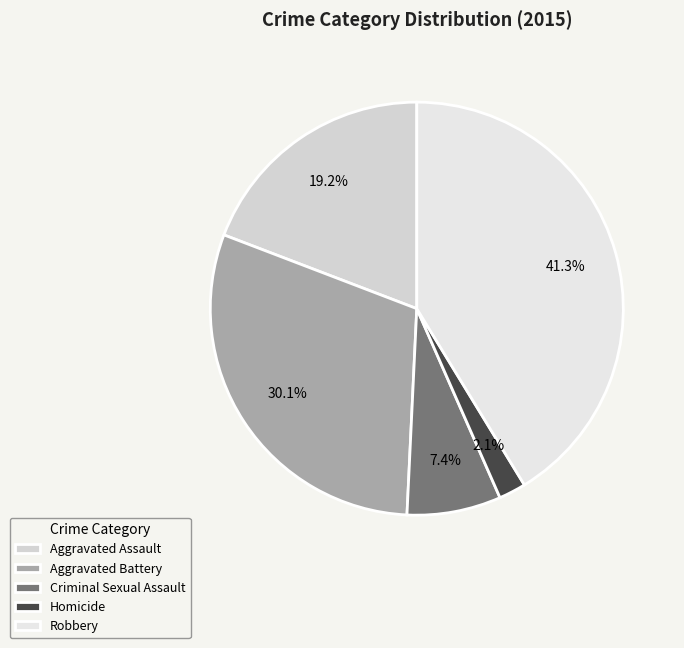

To the nearest percent, what is the average slice percentage?

20%